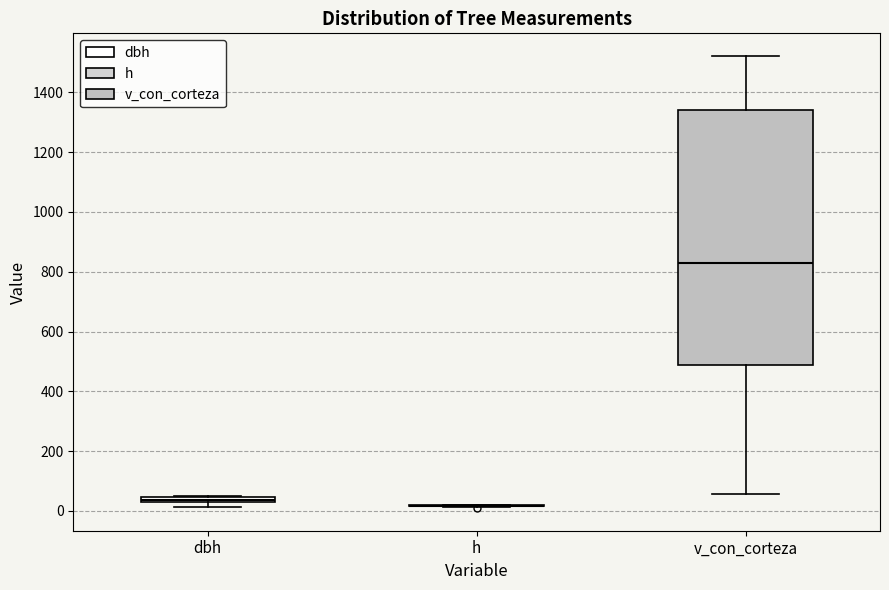

Comparing the boxes themselves (not the whiskers), which one is the tallest?

v_con_corteza